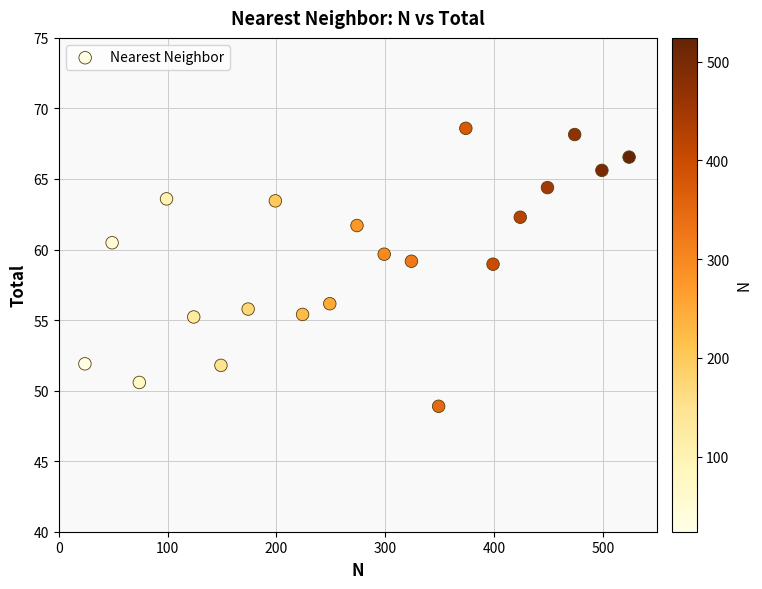

What is the range of X values (max minus min)?

500.0